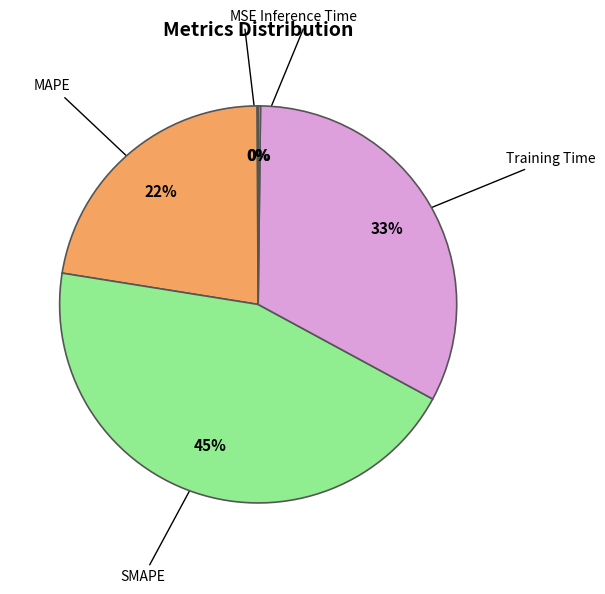

Does any single category account for the majority?

No